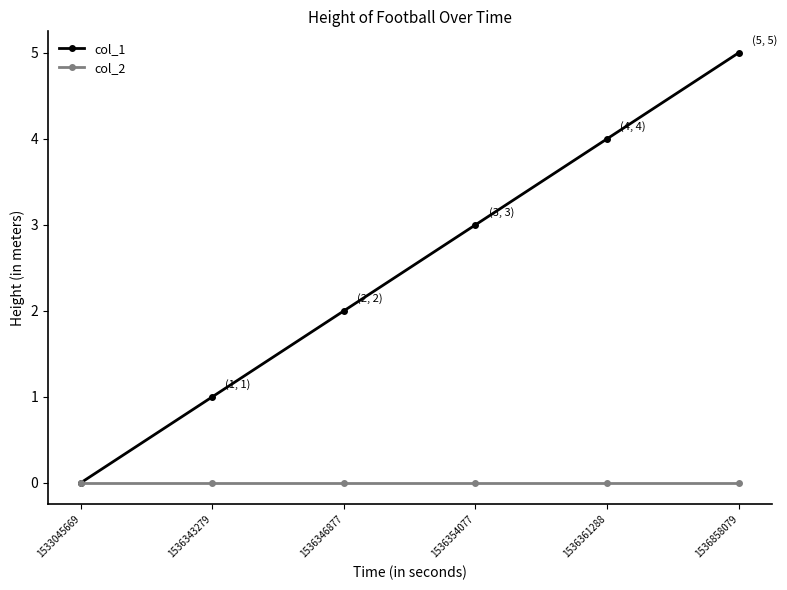

How many lines are shown in the chart?

2